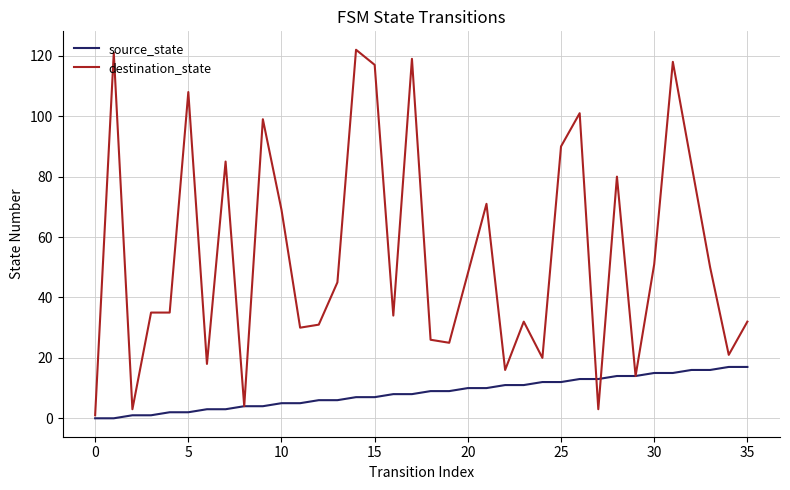

Rank the series by their maximum value, from lowest to highest.

source_state, destination_state